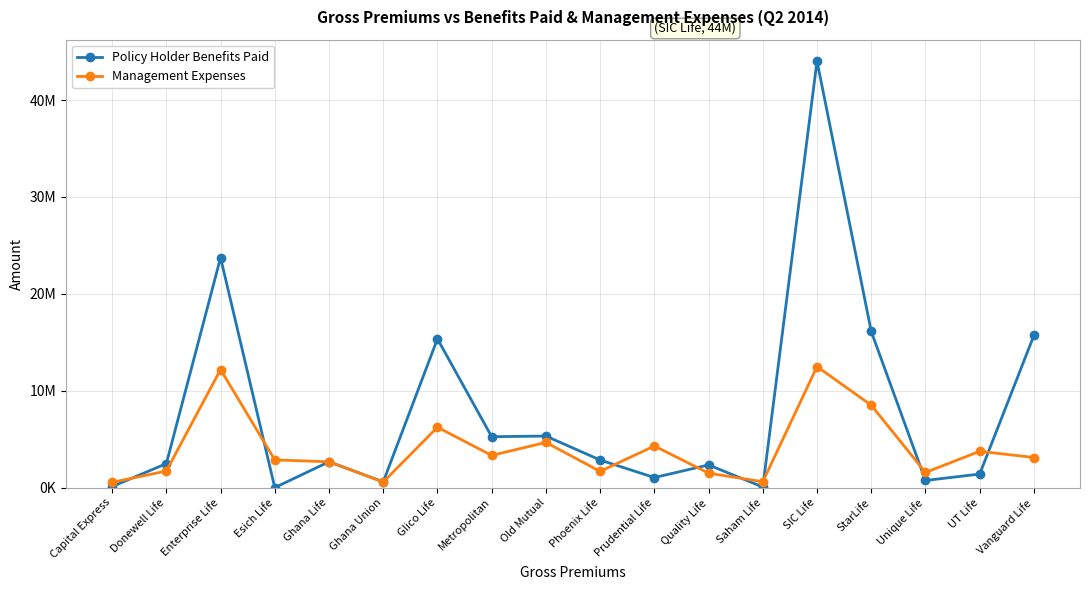

What are all the series names shown in the legend?

Policy Holder Benefits Paid, Management Expenses